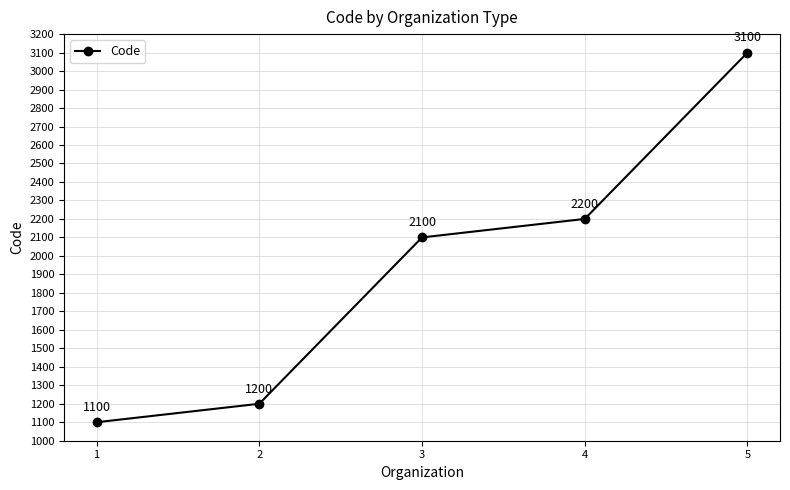

True or false: the data shows 1474 at 1.

False